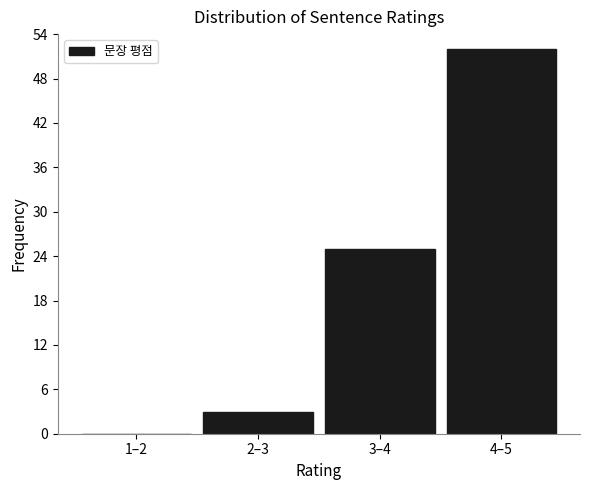

Reading left to right, list all the values displayed in this chart.

1–2=0	2–3=3	3–4=25	4–5=52